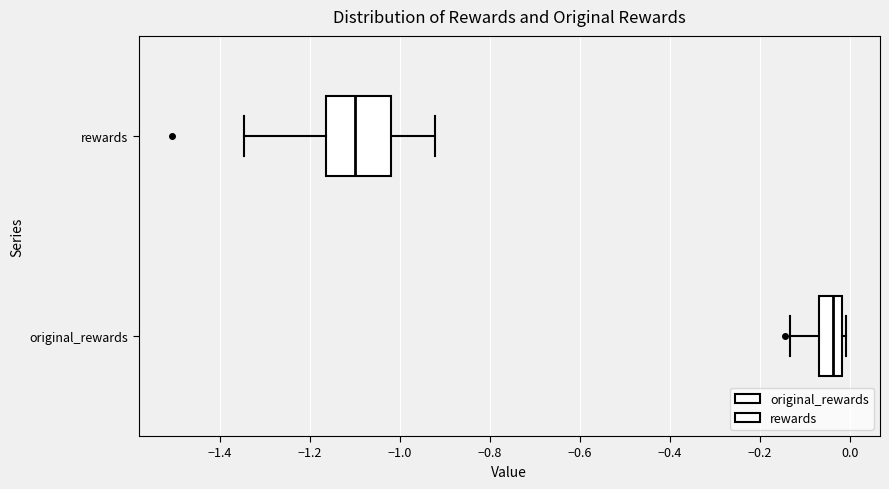

Where is the left edge of the box for rewards on the x-axis? The values are not printed on the chart, so give them approximately, as read against the axis.

-1.16